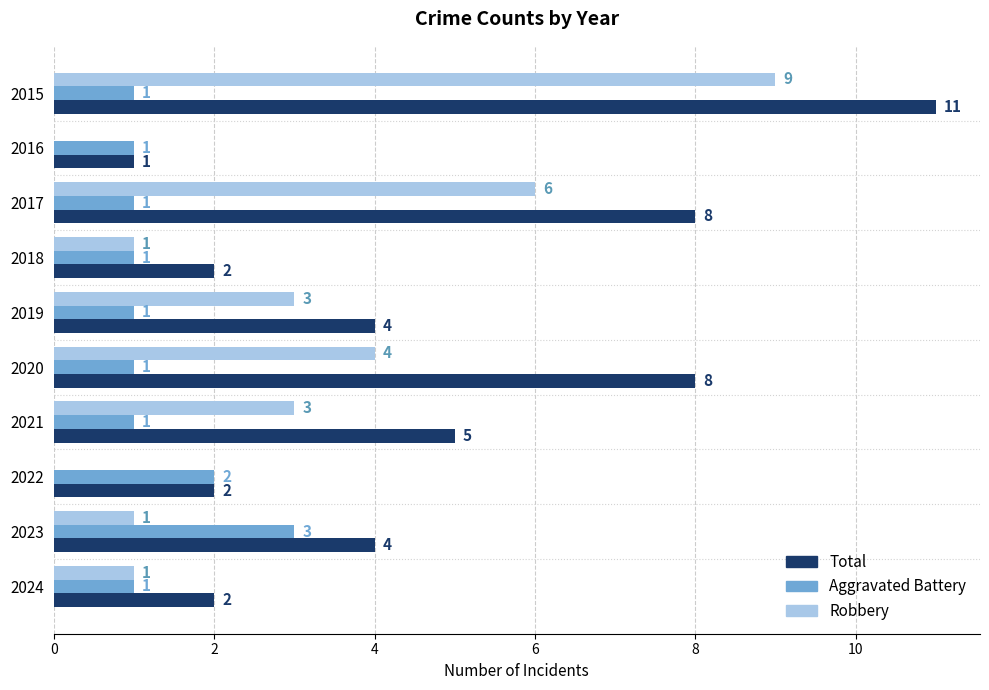

True or false: Robbery has a value of 0 at 2024.

False